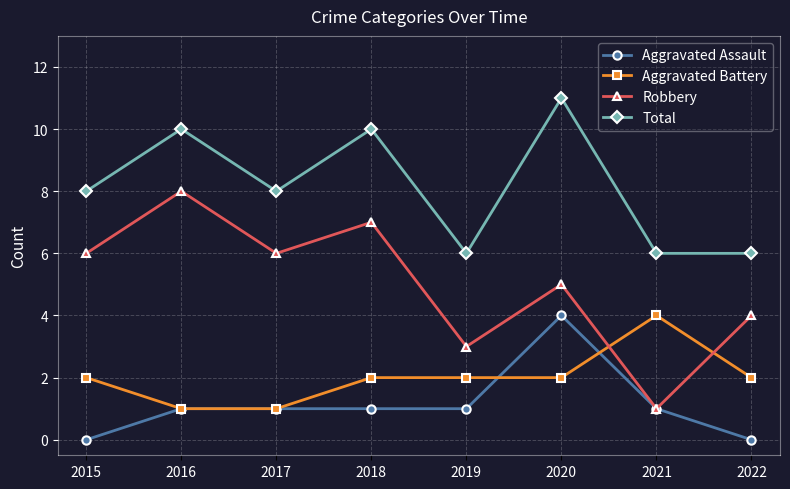

Reading right to left, extract all data points from this chart.

Aggravated Assault: 0	1	4	1	1	1	1	0
Aggravated Battery: 2	4	2	2	2	1	1	2
Robbery: 4	1	5	3	7	6	8	6
Total: 6	6	11	6	10	8	10	8